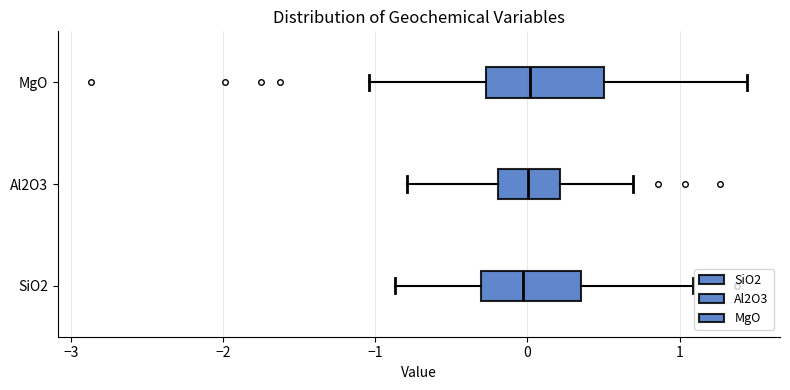

Reading bottom to top, read every box against the x-axis: the position of its median line, the range the box covers, and the ends of its whiskers. The values are not printed on the chart, so give them approximately, as read against the axis.

SiO2: median 0.0, box -0.3 to 0.4, whiskers -0.9 to 1.1
Al2O3: median 0.0, box -0.2 to 0.2, whiskers -0.8 to 0.7
MgO: median 0.0, box -0.3 to 0.5, whiskers -1.0 to 1.4